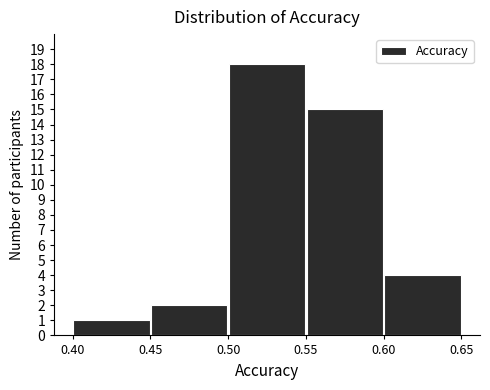

Reading left to right, transcribe this chart: for each bar, give the range it covers on the x-axis and its height. The values are not printed on the chart, so give them approximately, as read against the axis.

0.40 to 0.45: 1
0.45 to 0.50: 2
0.50 to 0.55: 18
0.55 to 0.60: 15
0.60 to 0.65: 4